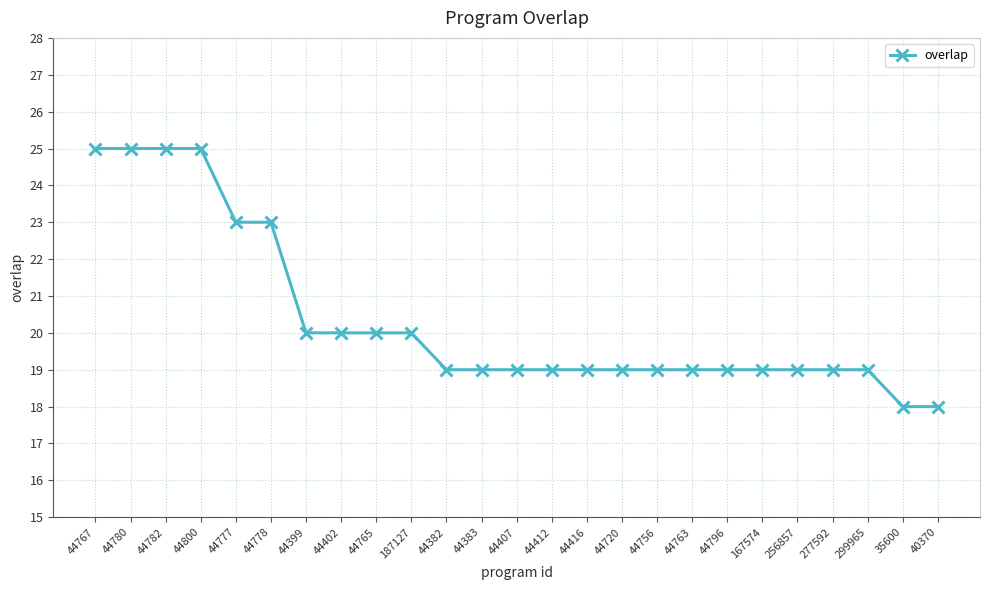

What is the sum of the values at 35600 and 187127?

38